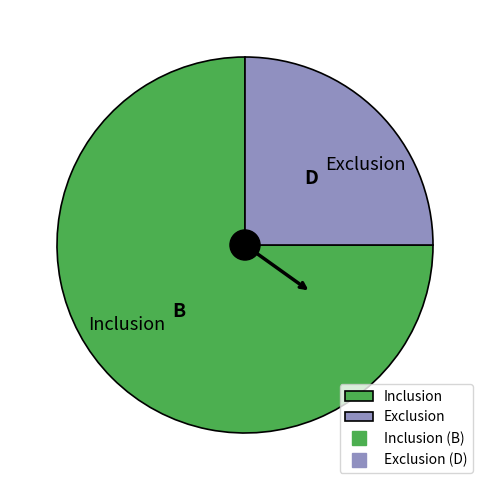

Which category accounts for the majority?

Inclusion